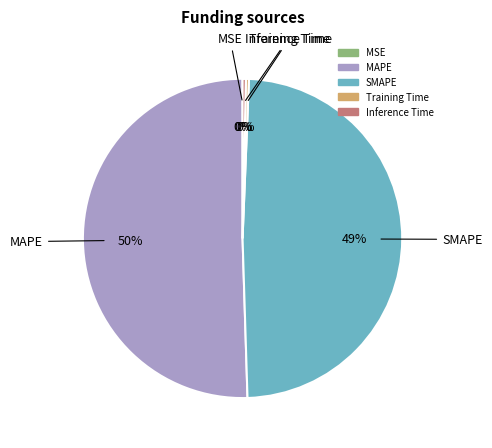

What is the majority slice?

MAPE